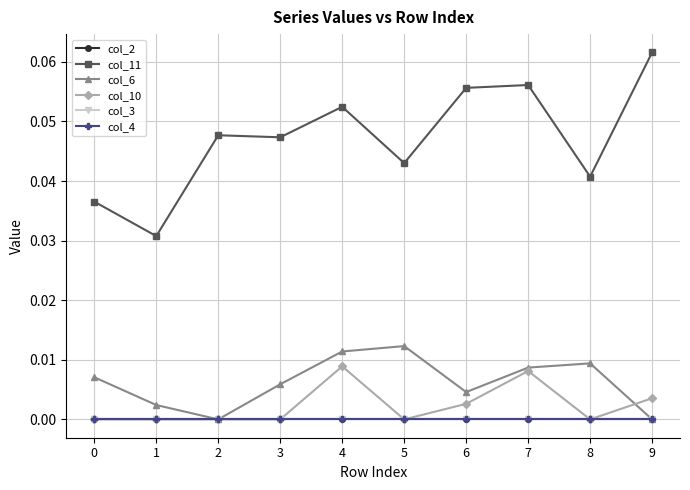

What is the maximum value shown in the chart?

0.1